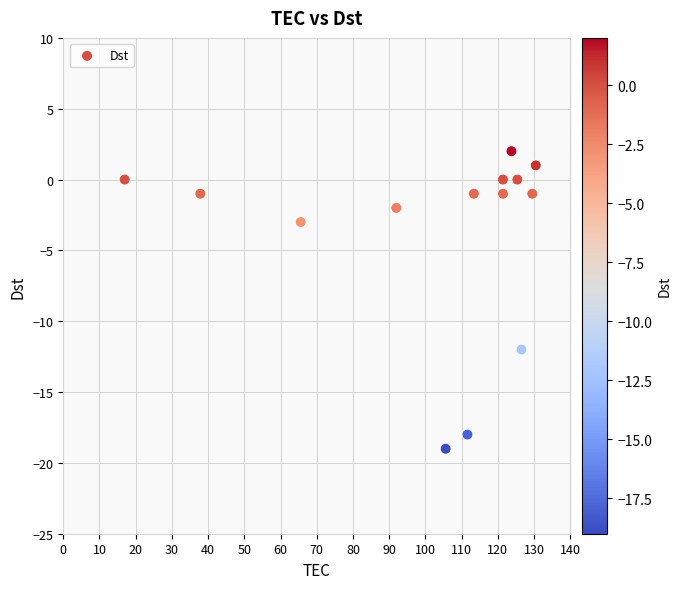

What is the range of Y values (max minus min)?

21